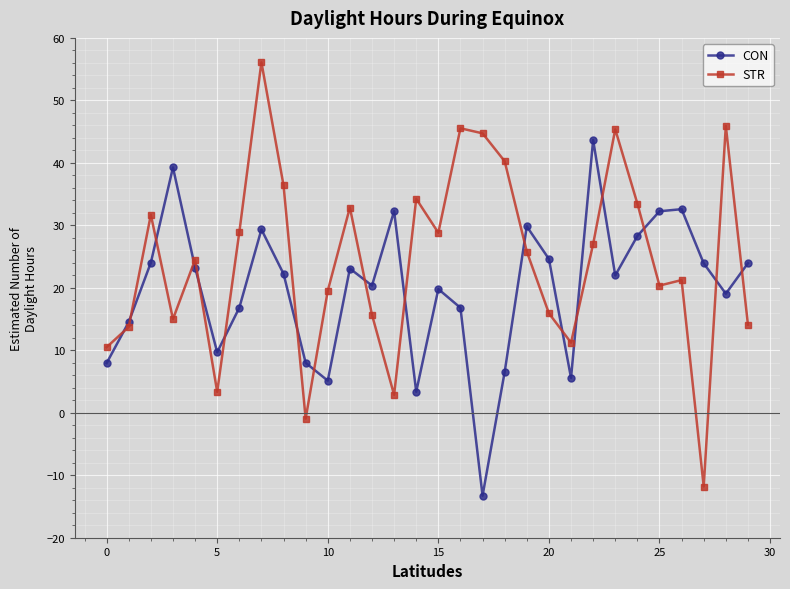

What is the value of the STR point at the 11th from the left?

19.5